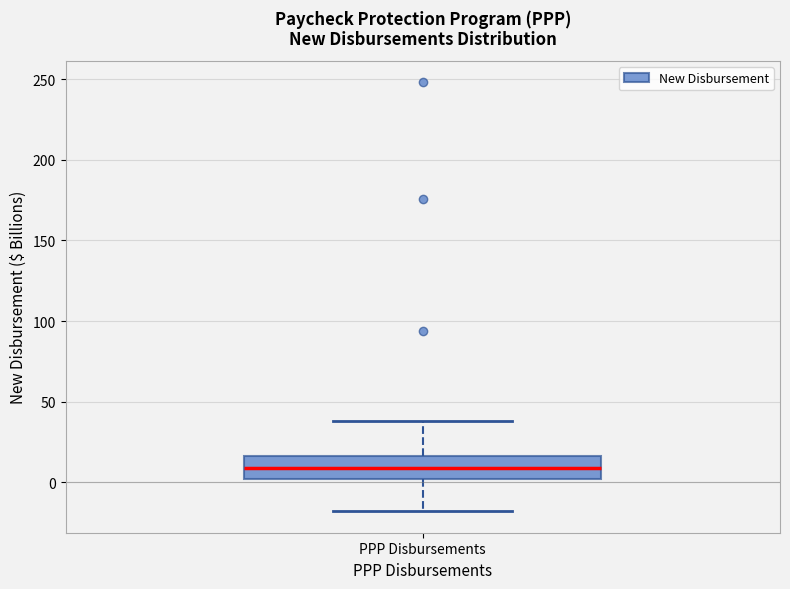

Read this box plot against the y-axis: the position of the median line, the range covered by the box, and the ends of both whiskers. The values are not printed on the chart, so give them approximately, as read against the axis.

median 10, box 0 to 15, whiskers -20 to 40